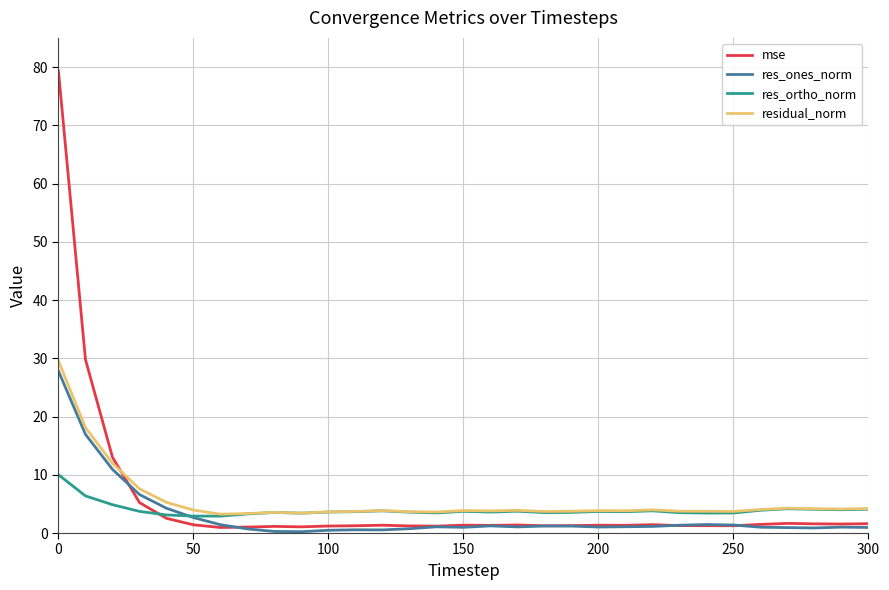

How many intersections are there between mse and residual_norm?

1